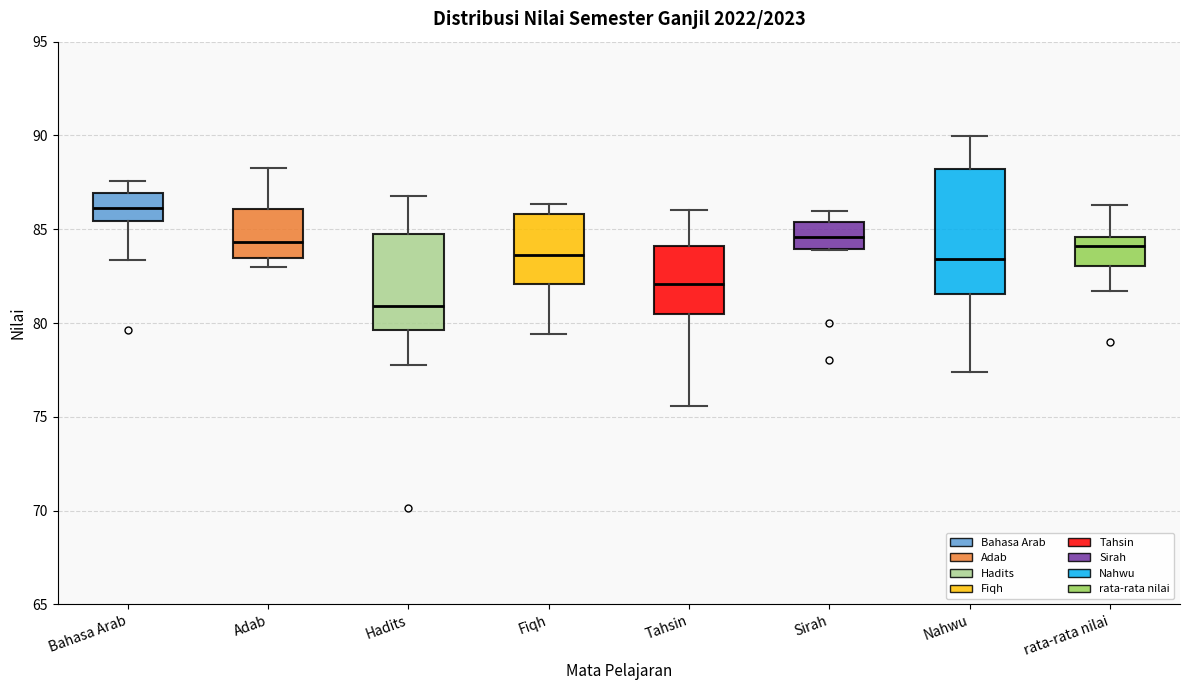

Reading left to right, read every box against the y-axis: the position of its median line, the range the box covers, and the ends of its whiskers. The values are not printed on the chart, so give them approximately, as read against the axis.

Bahasa Arab: median 86.0, box 85.5 to 87.0, whiskers 83.5 to 87.5
Adab: median 84.5, box 83.5 to 86.0, whiskers 83.0 to 88.5
Hadits: median 81.0, box 79.5 to 85.0, whiskers 78.0 to 87.0
Fiqh: median 83.5, box 82.0 to 86.0, whiskers 79.5 to 86.5
Tahsin: median 82.0, box 80.5 to 84.0, whiskers 75.5 to 86.0
Sirah: median 84.5, box 84.0 to 85.5, whiskers 84.0 to 86.0
Nahwu: median 83.5, box 81.5 to 88.0, whiskers 77.5 to 90.0
rata-rata nilai: median 84.0, box 83.0 to 84.5, whiskers 81.5 to 86.5